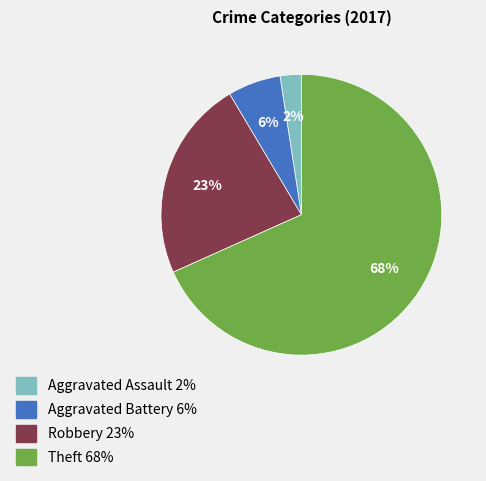

What is the ratio of the value at Robbery to the value at Theft?

0.3